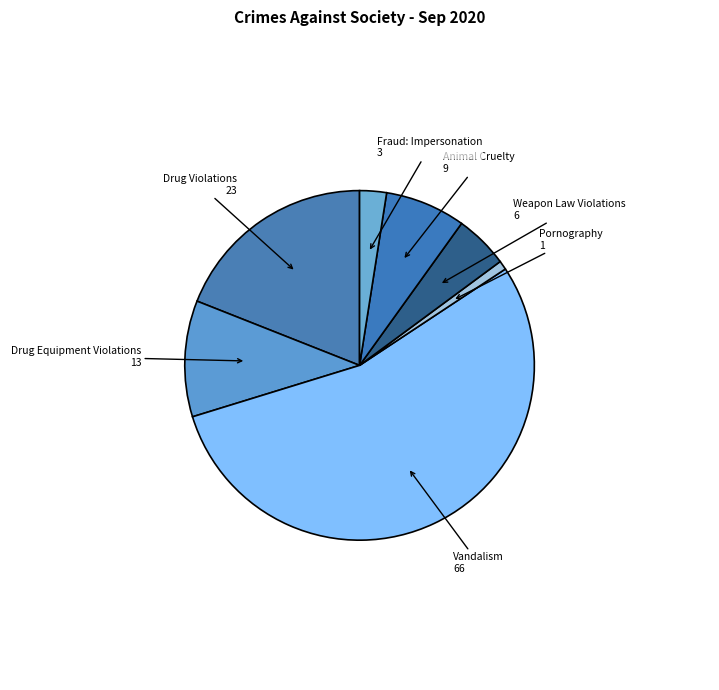

To the nearest percent, what is the average slice percentage?

14%